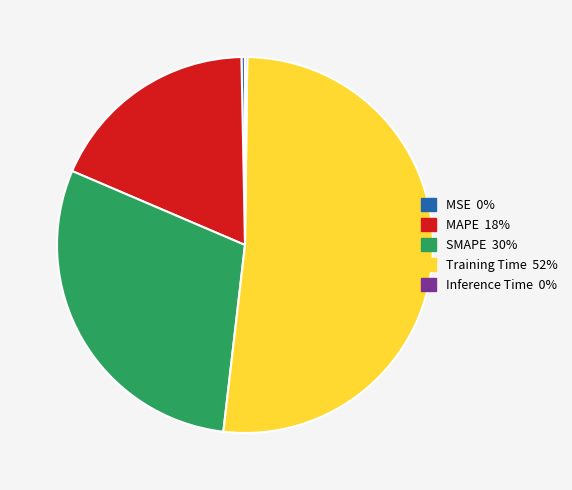

Is SMAPE the majority of the pie?

No